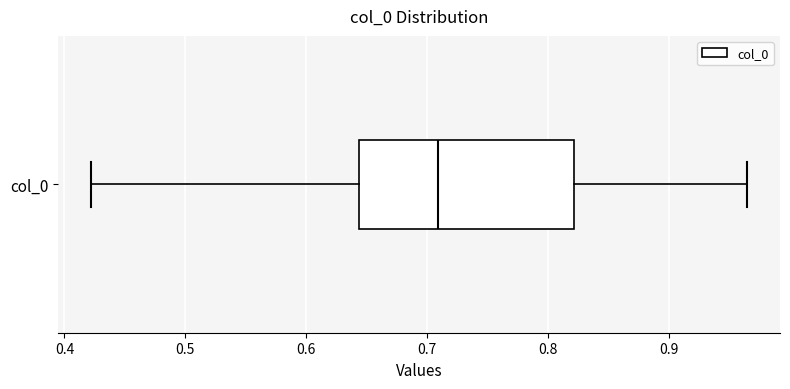

Read this box plot against the x-axis: the position of the median line, the range covered by the box, and the ends of both whiskers. The values are not printed on the chart, so give them approximately, as read against the axis.

median 0.71, box 0.64 to 0.82, whiskers 0.42 to 0.96